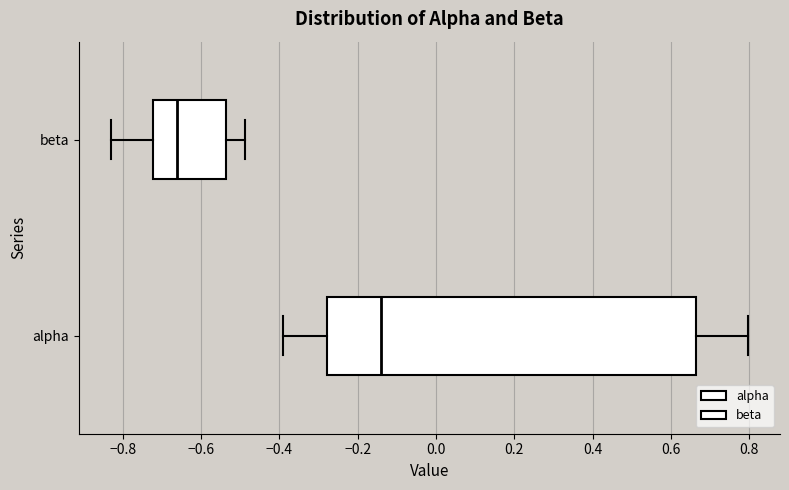

Reading bottom to top, read every box against the x-axis: the position of its median line, the range the box covers, and the ends of its whiskers. The values are not printed on the chart, so give them approximately, as read against the axis.

alpha: median -0.14, box -0.28 to 0.66, whiskers -0.40 to 0.80
beta: median -0.66, box -0.72 to -0.54, whiskers -0.84 to -0.48